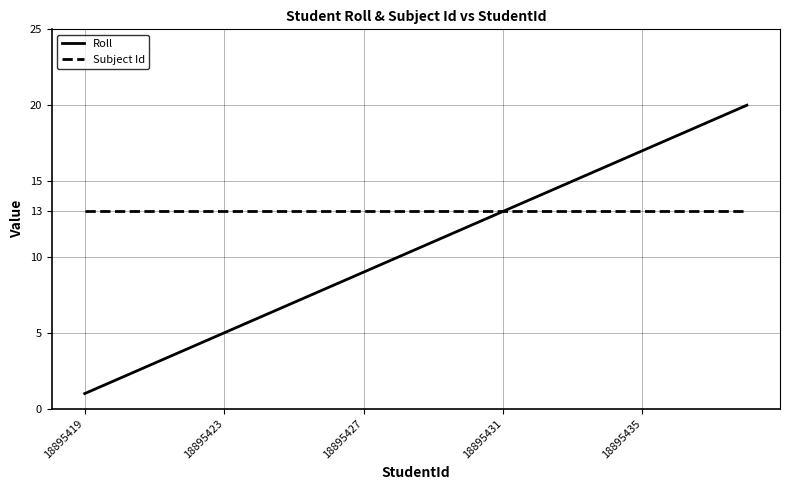

Which series has the largest range (max minus min)?

Roll